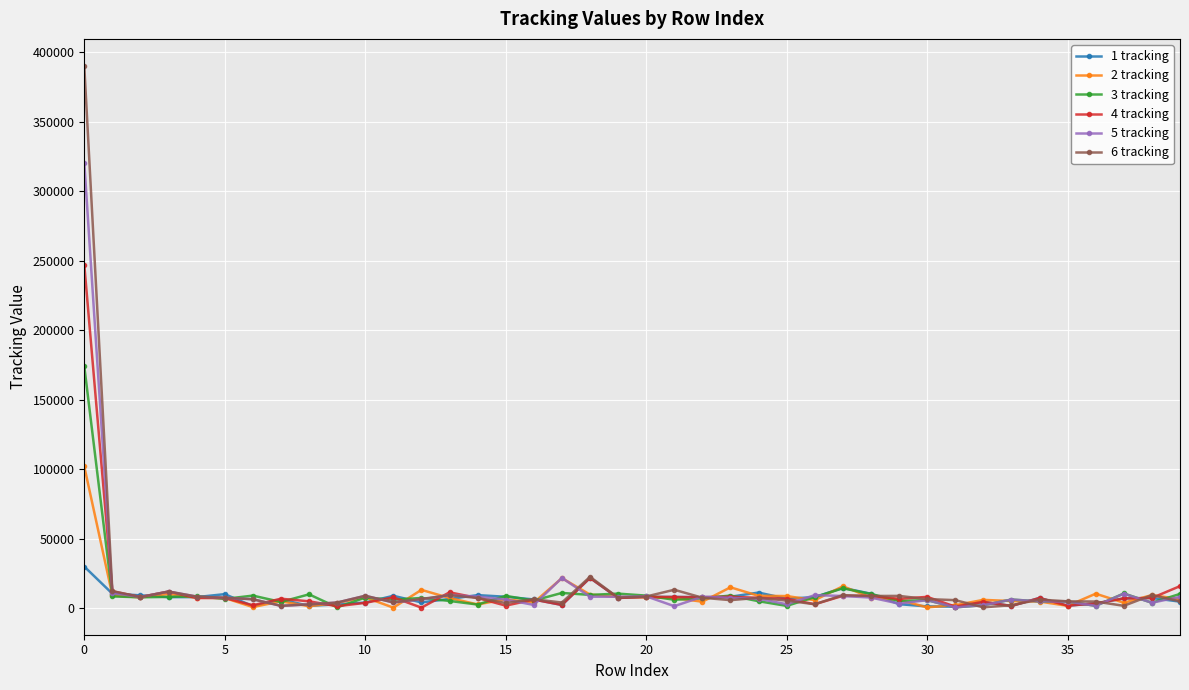

Which series has the widest spread of values?

6 tracking